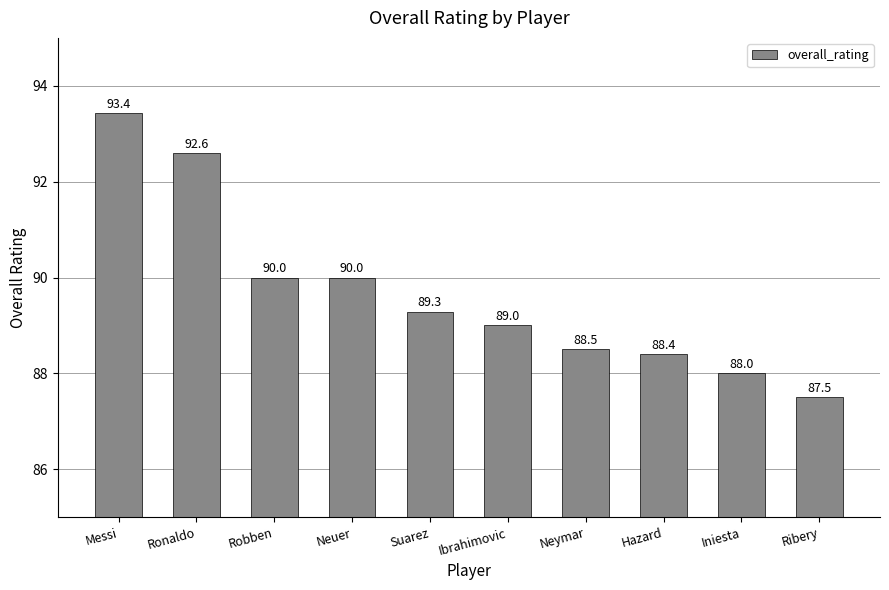

What is the greatest value displayed?

93.4